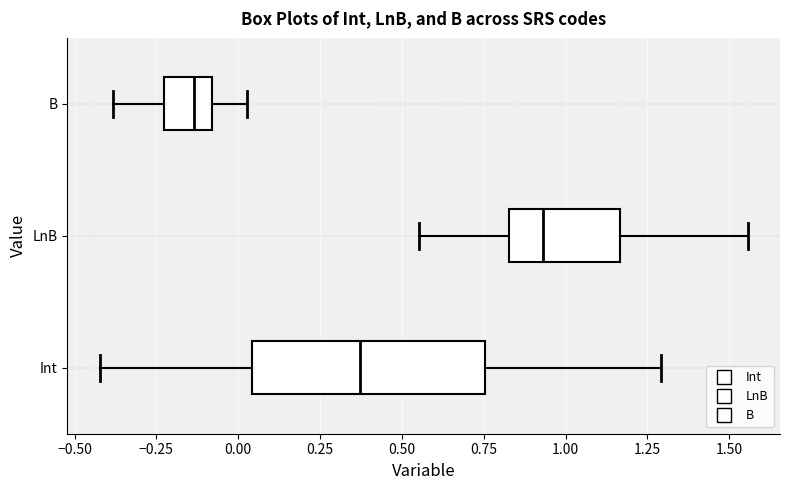

Which box is the widest, from its left edge to its right edge?

Int